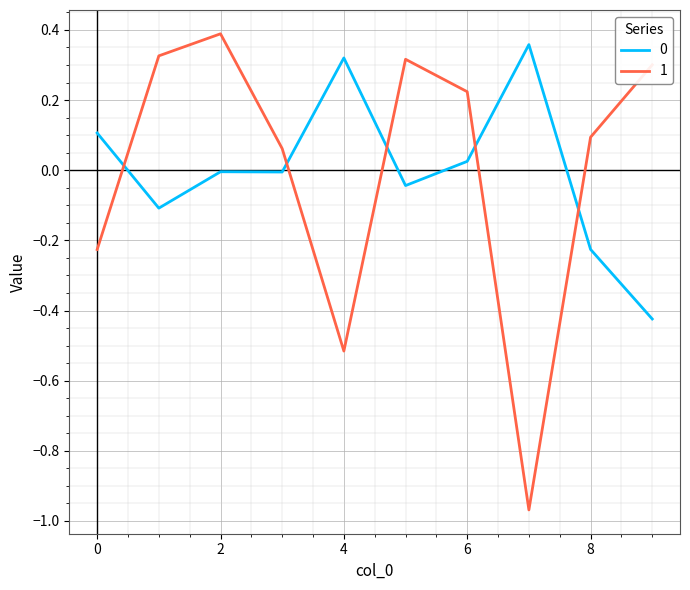

Does the chart have visible grid lines?

Yes